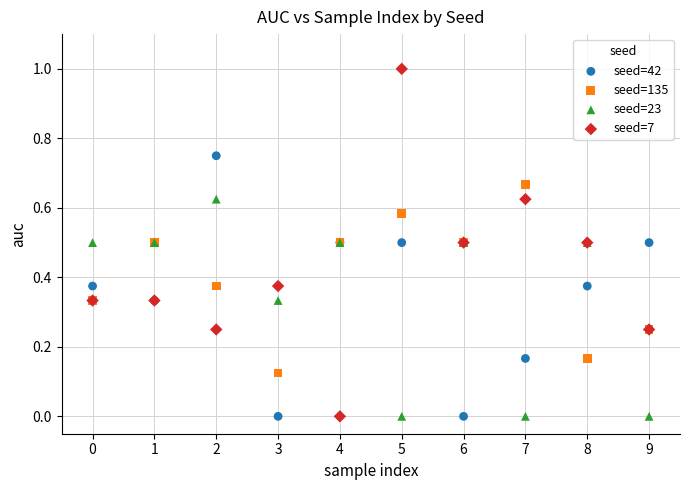

Which series has the largest Y range (max minus min)?

seed=7